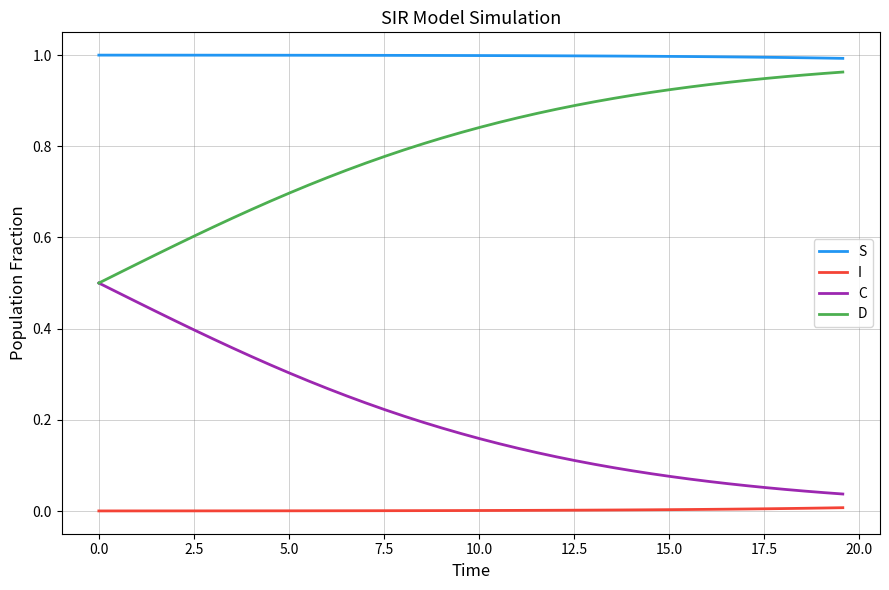

Rank the series by their average value, from highest to lowest.

S, D, C, I